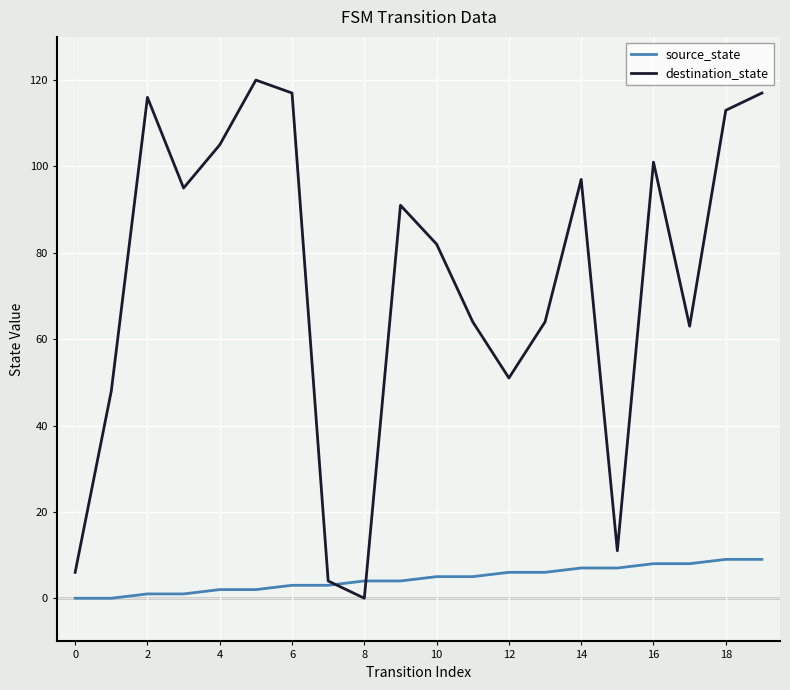

Rank the series by their maximum value, from highest to lowest.

destination_state, source_state